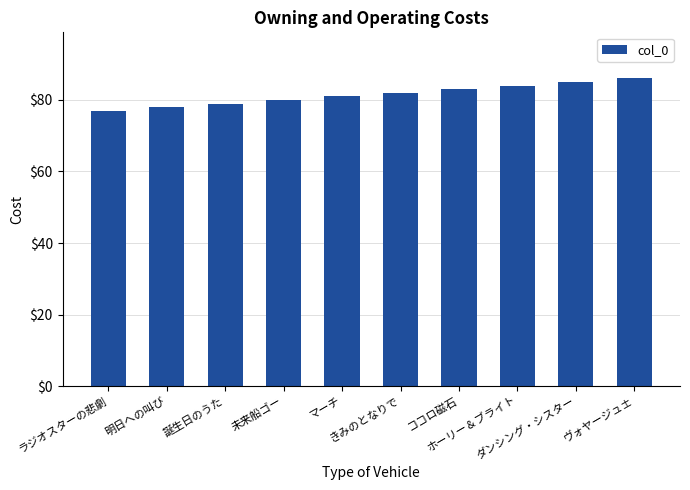

The value at ダンシング・シスター is 85. True or false?

True